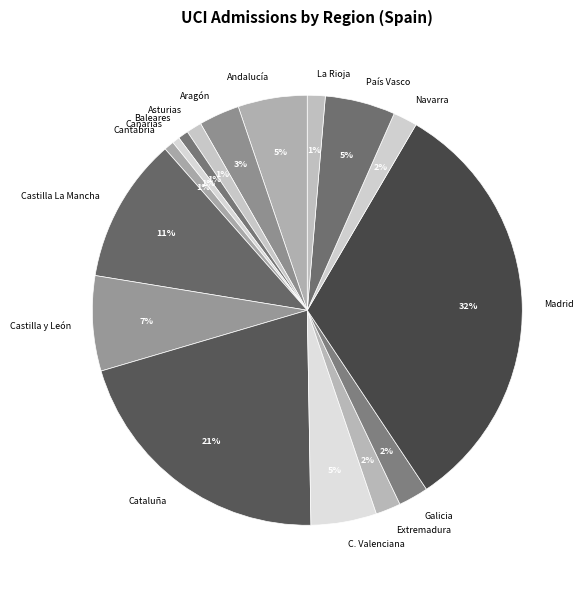

To the nearest percent, what portion does Canarias represent?

1%